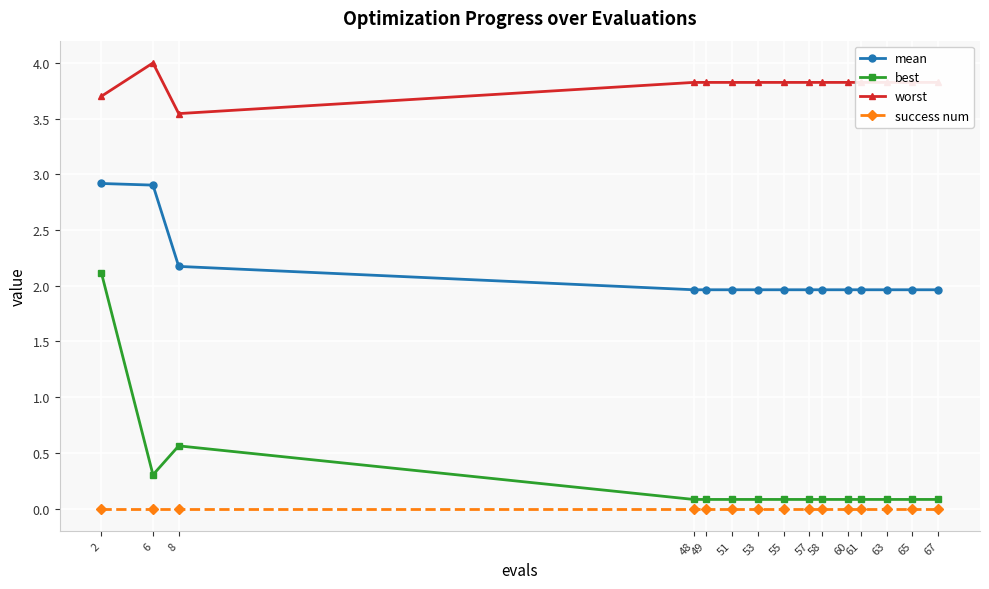

How many series are shown in this chart?

4